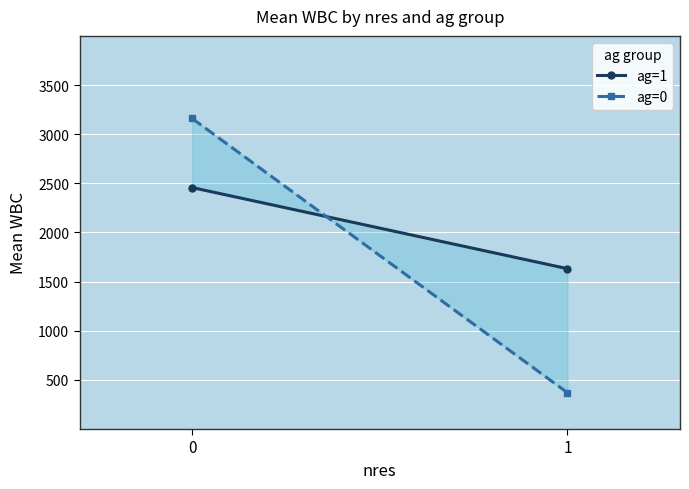

What is the lowest value of the ag=0 series?

370.0